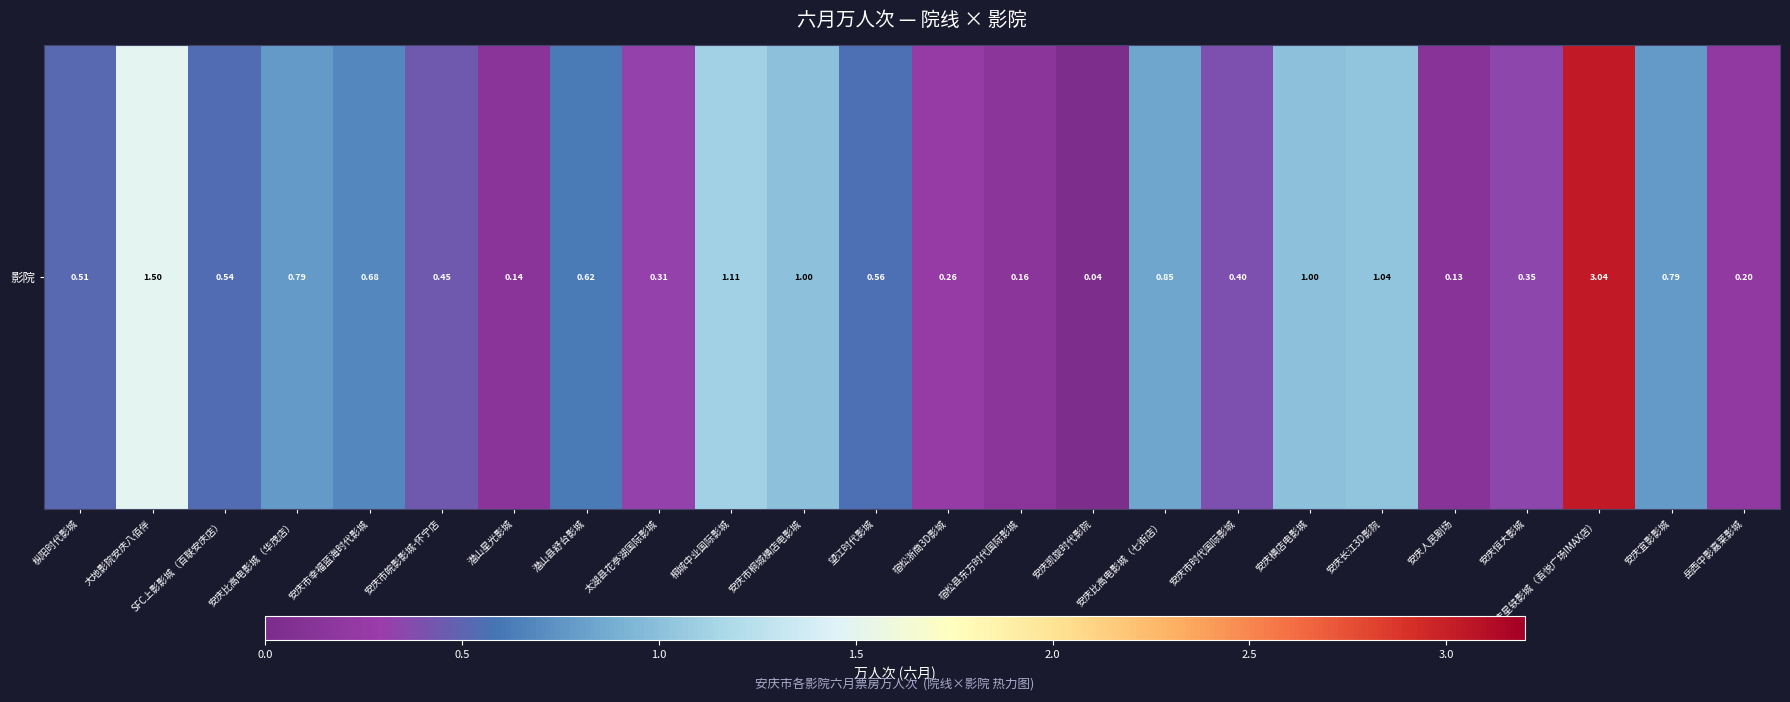

Which label corresponds to the largest value in the chart?

安庆星轶影城（吾悦广场IMAX店）